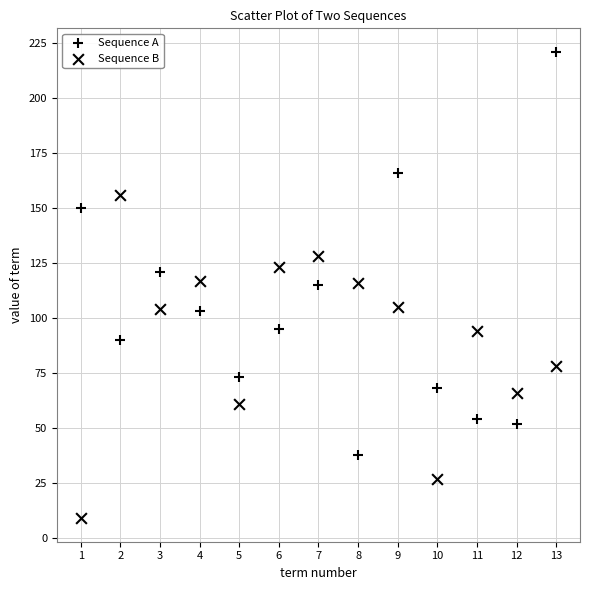

How many data points are displayed?

26